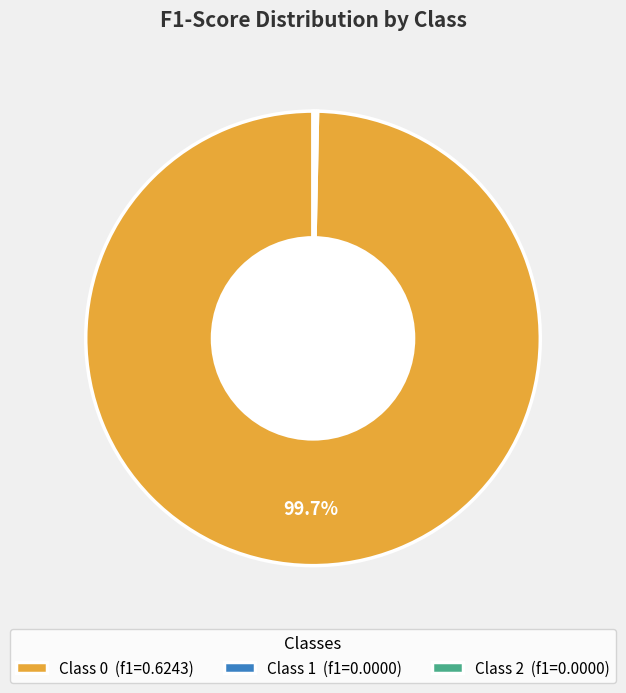

Which slice is the largest?

Class 0 (f1=0.6243)